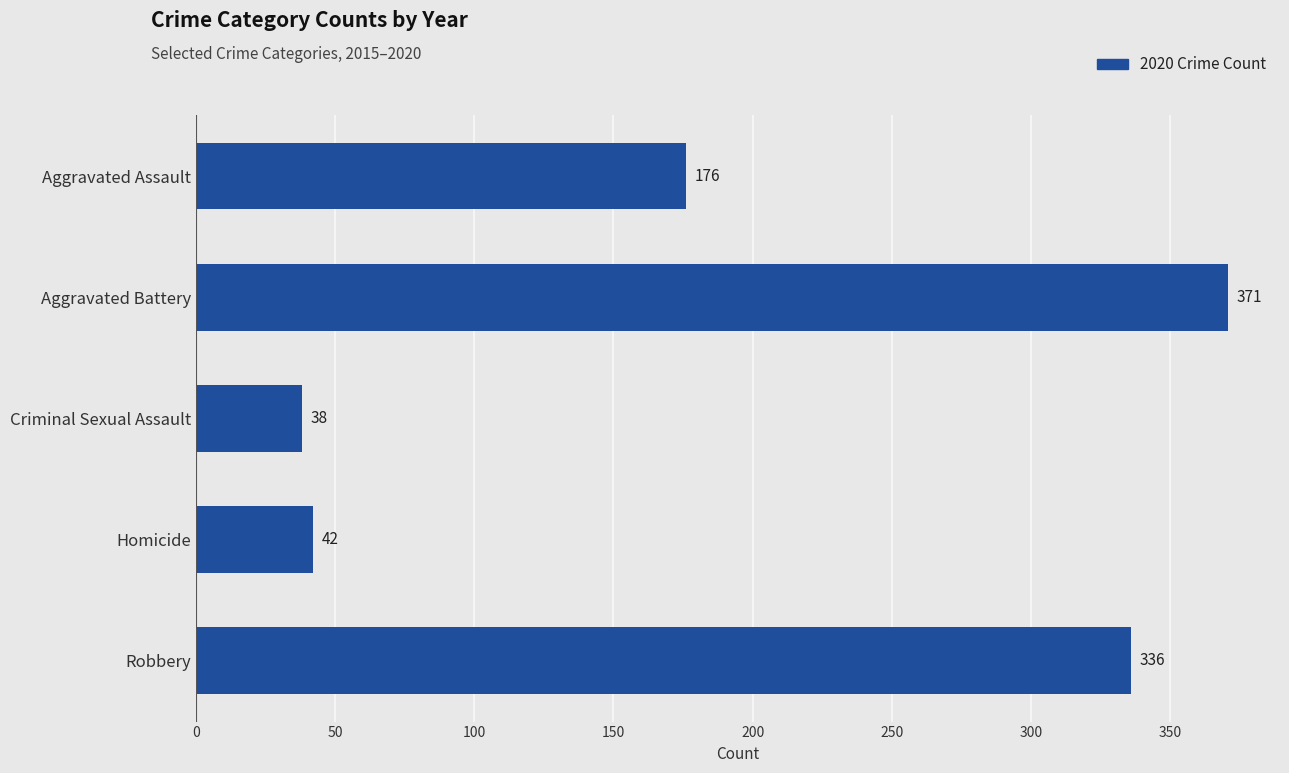

List the labels in order of value, largest first.

Aggravated Battery, Robbery, Aggravated Assault, Homicide, Criminal Sexual Assault